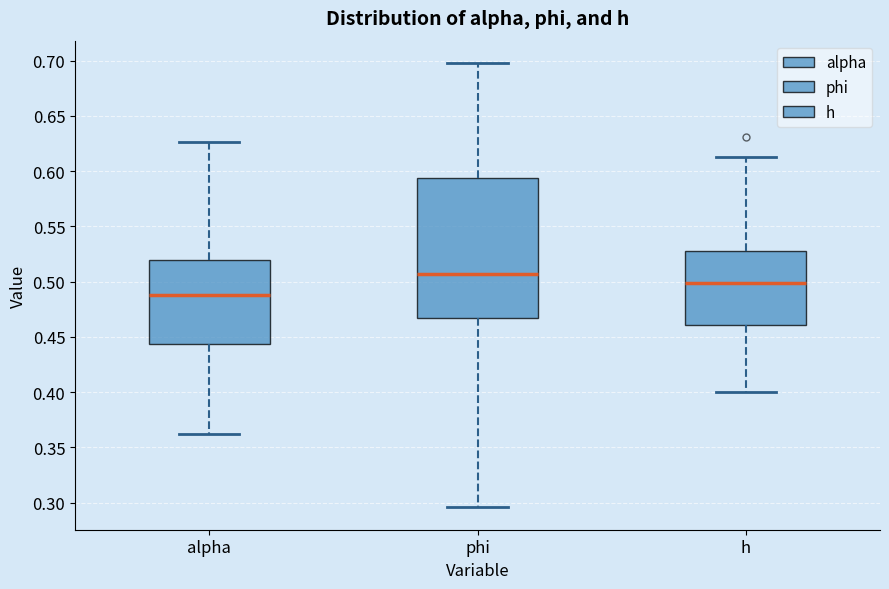

Where does the upper whisker of the box for h end on the y-axis? The values are not printed on the chart, so give them approximately, as read against the axis.

0.615